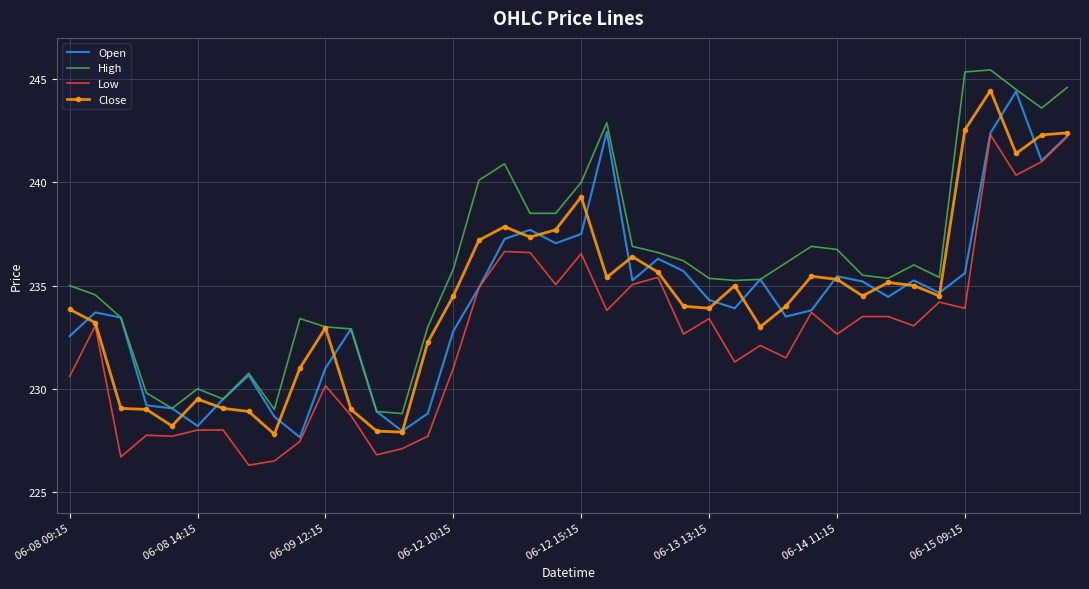

Which series has the largest total across all categories?

High